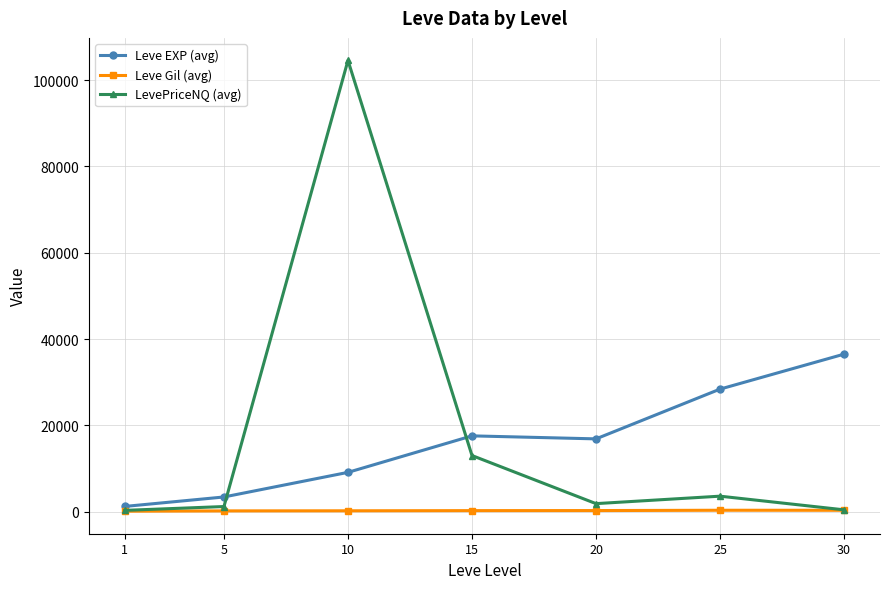

Is the value of Leve EXP (avg) at 25 greater than the value of LevePriceNQ (avg) at 5?

Yes